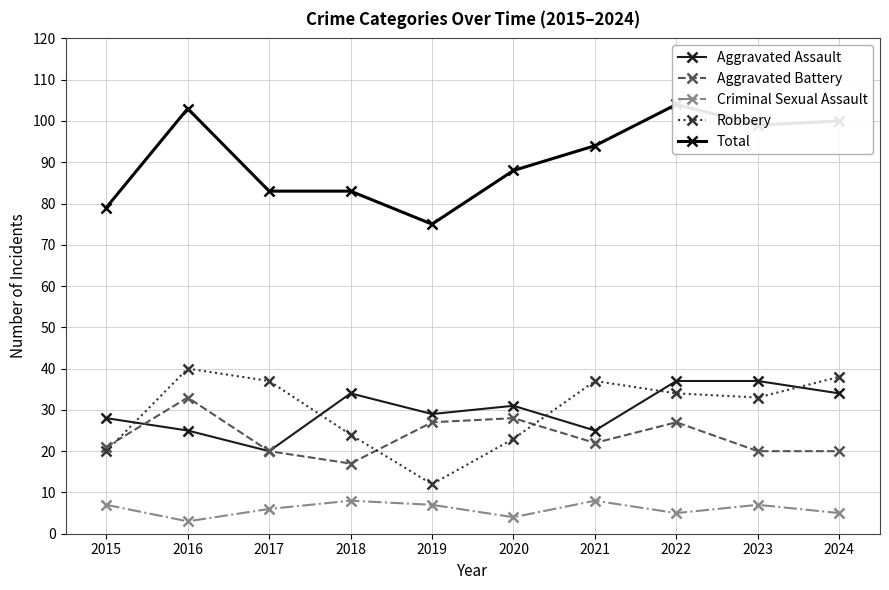

List the labels in order of Total value, largest first.

2022, 2016, 2024, 2023, 2021, 2020, 2017, 2018, 2015, 2019